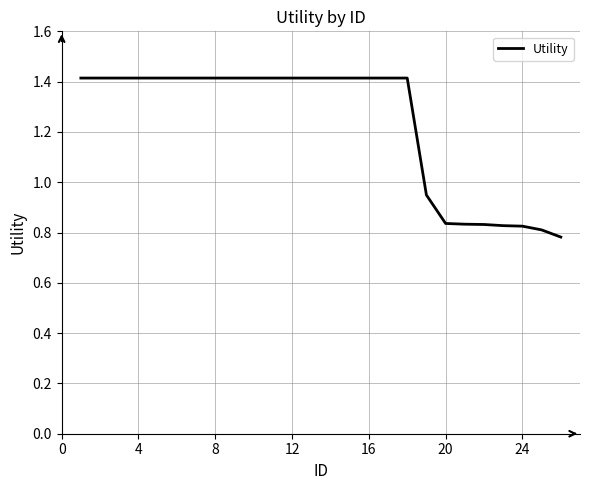

What is the difference between the maximum and minimum values?

0.6